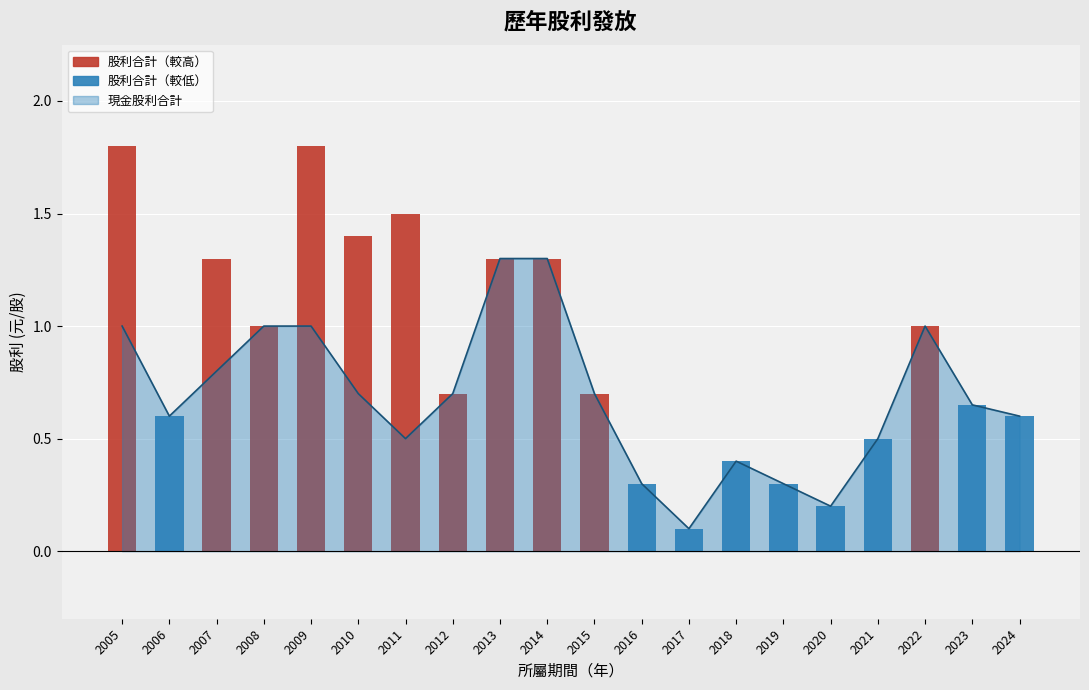

What is the value of the 16th bar from the left?

0.2